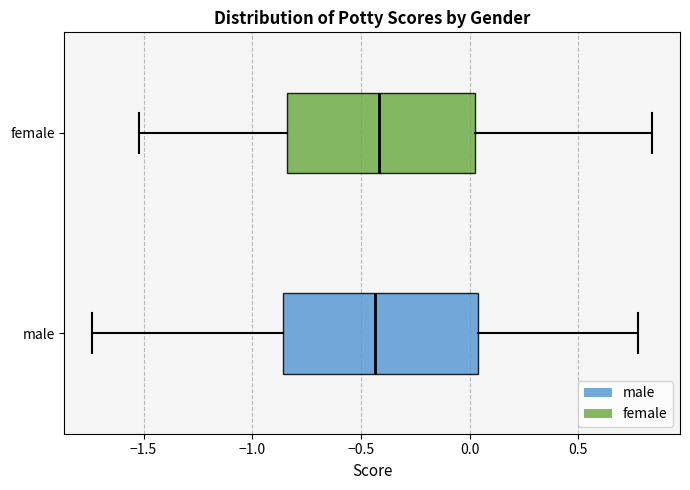

Reading bottom to top, read every box against the x-axis: the position of its median line, the range the box covers, and the ends of its whiskers. The values are not printed on the chart, so give them approximately, as read against the axis.

male: median -0.45, box -0.85 to 0.05, whiskers -1.75 to 0.75
female: median -0.40, box -0.85 to 0.00, whiskers -1.50 to 0.85